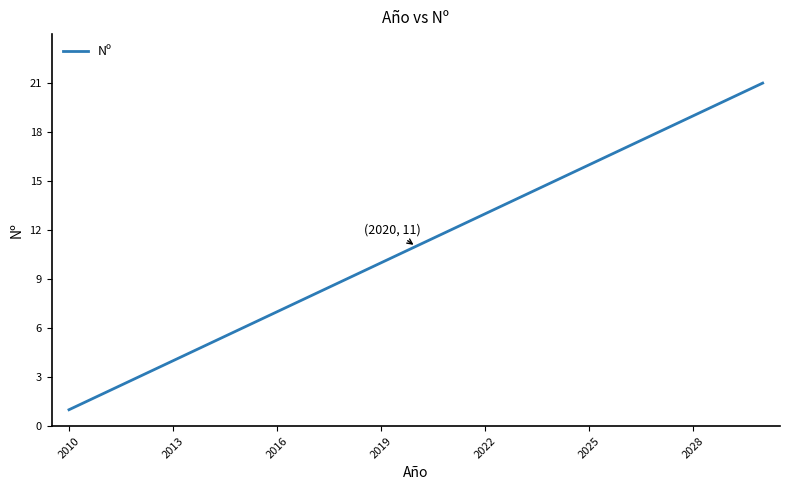

What is the greatest value displayed?

21